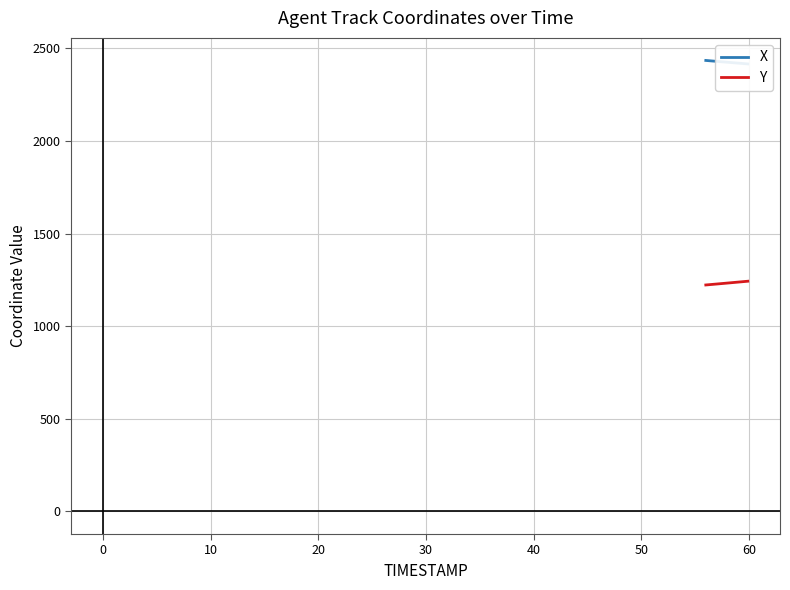

True or false: Y and X cross at least once.

False